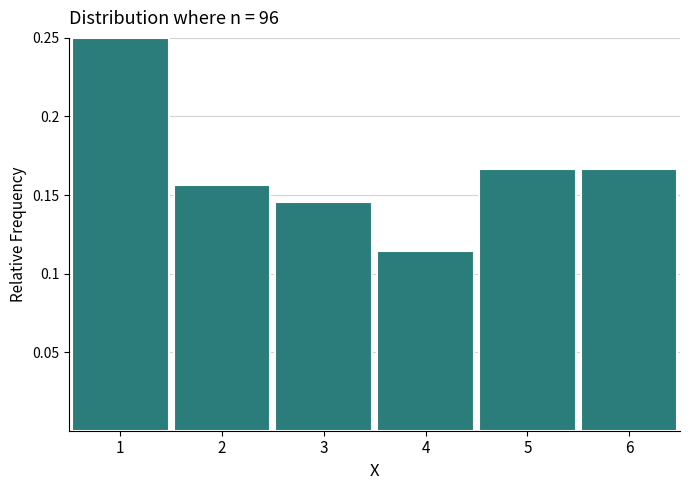

Which range on the x-axis has the tallest bar?

0.5 to 1.5